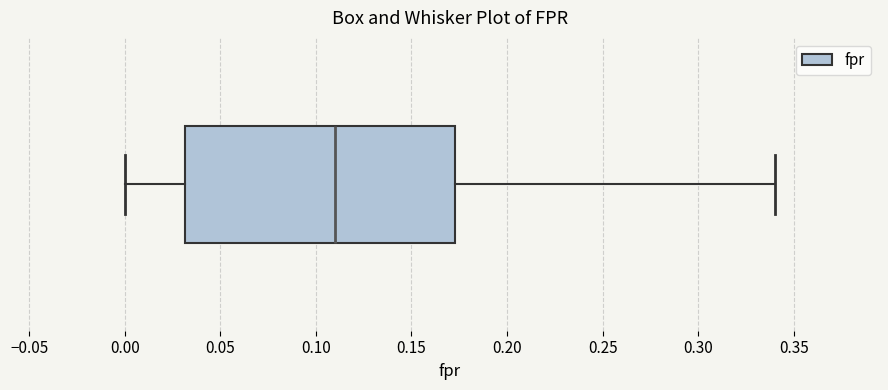

Where does the left whisker of the box end on the x-axis? The values are not printed on the chart, so give them approximately, as read against the axis.

0.000